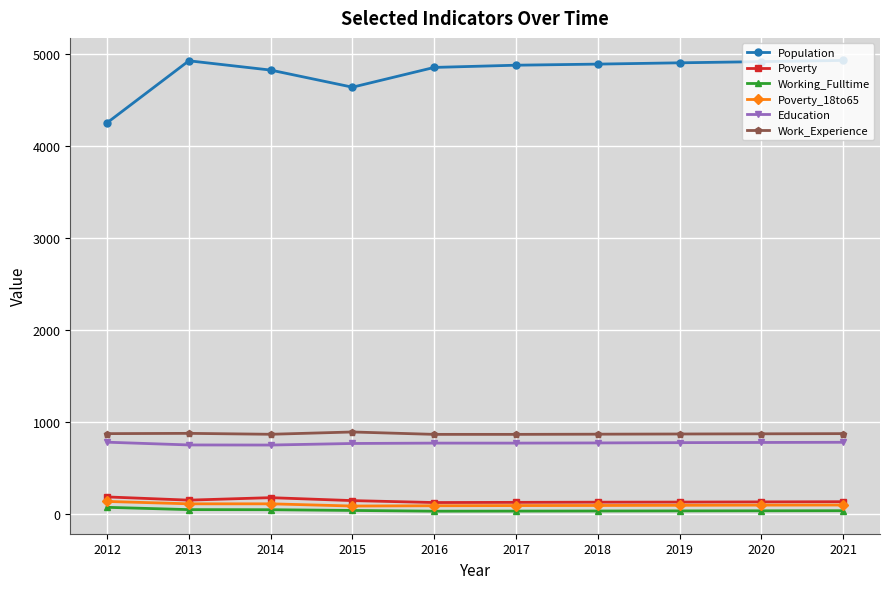

What is the sum of the Education values at 2020 and 2012?

1561